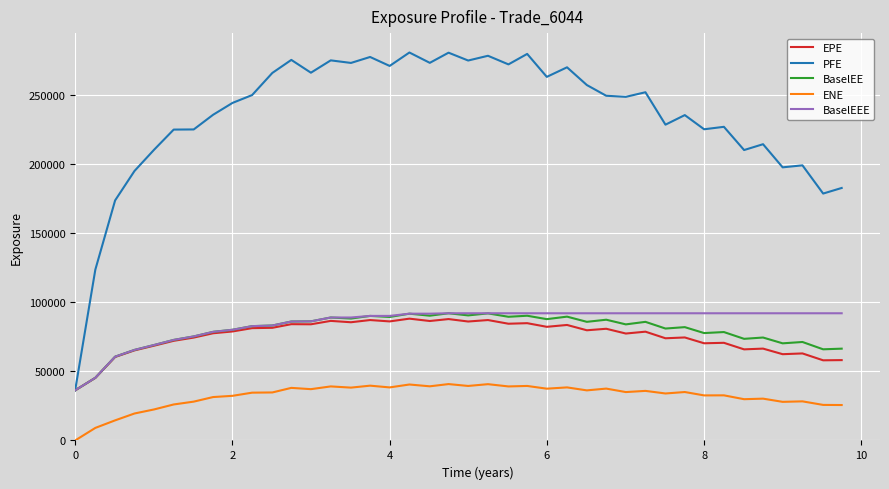

What is the maximum value for BaselEE?

91977.3